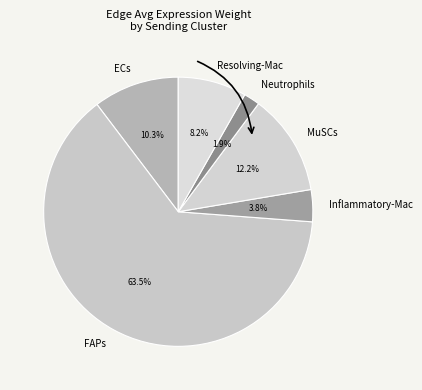

Which slice is the smallest?

Neutrophils